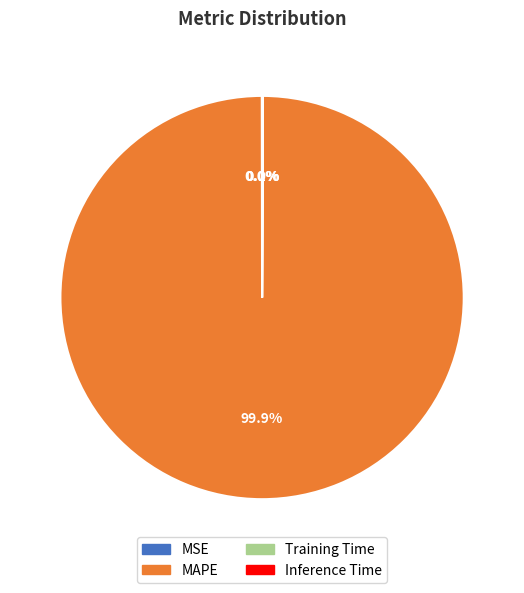

Is there any slice that represents more than half of the pie?

Yes